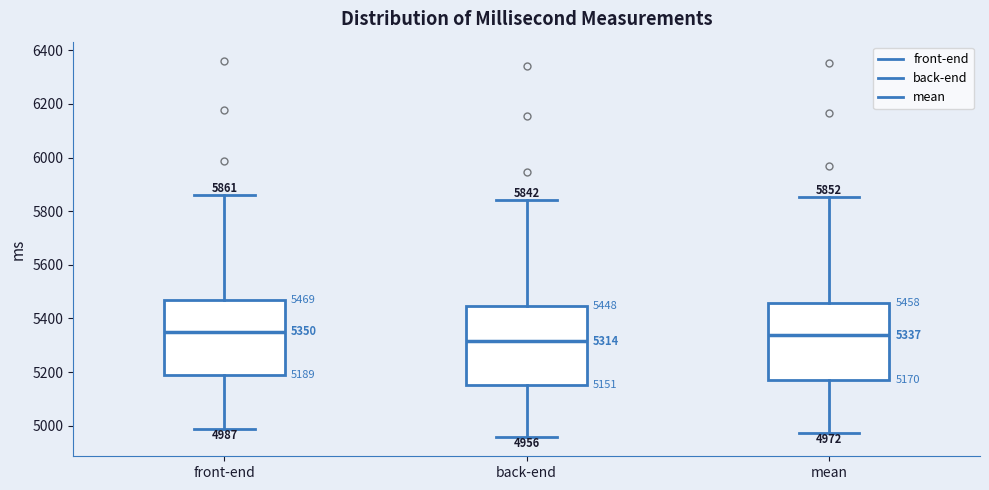

Which box has the lowest median line?

back-end